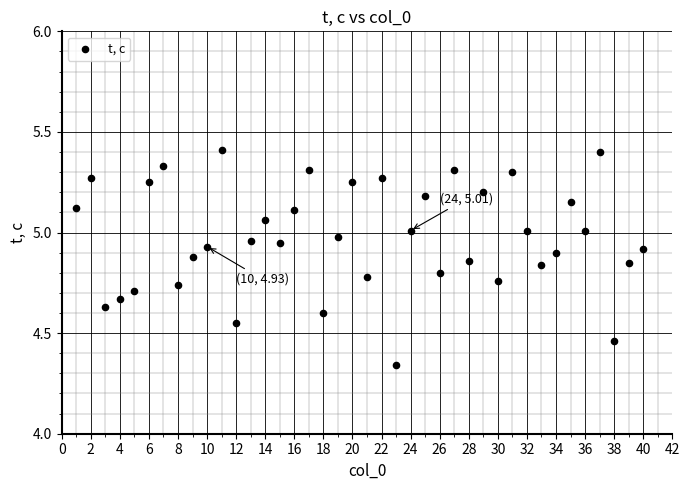

What is the range of X values (max minus min)?

39.0